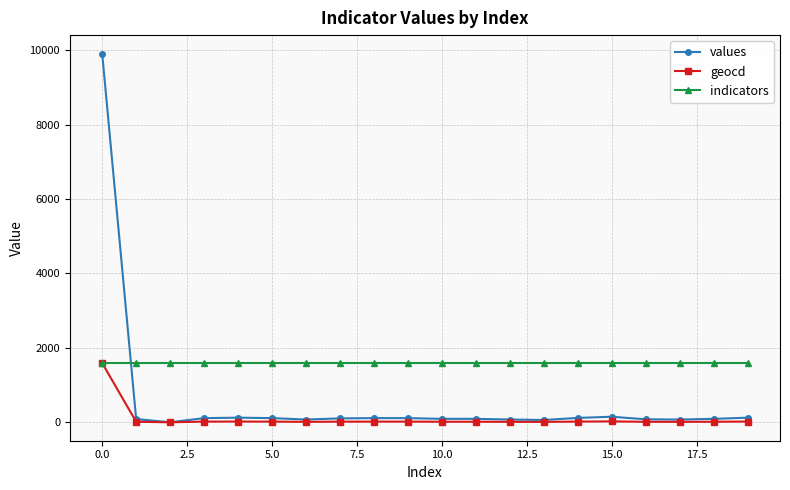

How many lines are shown in the chart?

3